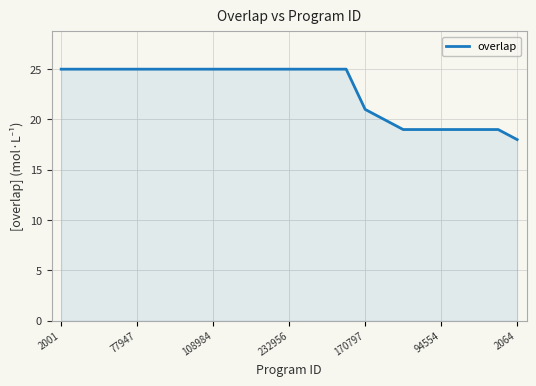

How many lines are shown in the chart?

1